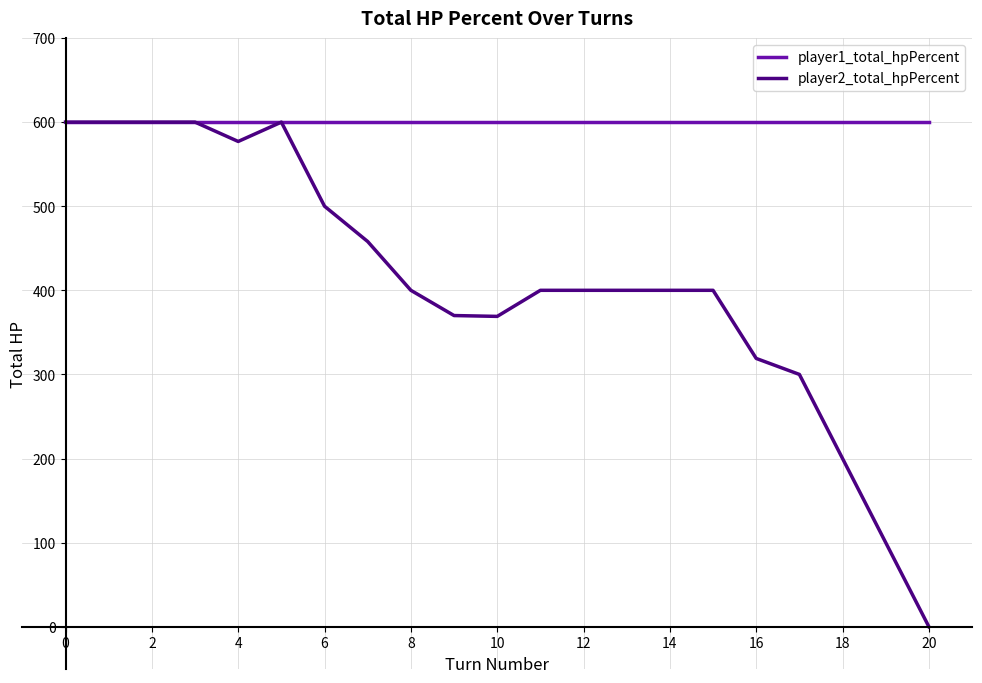

Rank the series by their average value, from lowest to highest.

player2_total_hpPercent, player1_total_hpPercent